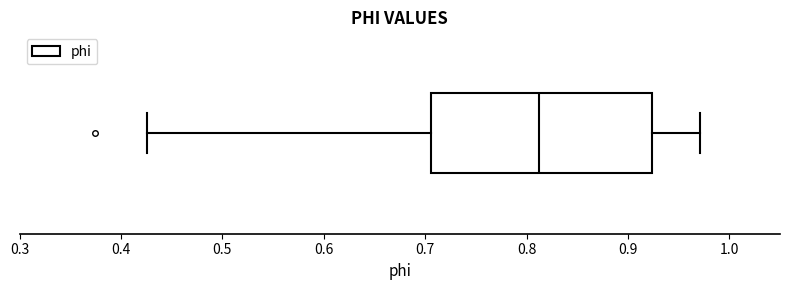

Transcribe this box plot: give where the median line is, the range the box spans, and where the two whiskers end, as read against the x-axis. The values are not printed on the chart, so give them approximately, as read against the axis.

median 0.81, box 0.71 to 0.92, whiskers 0.43 to 0.97